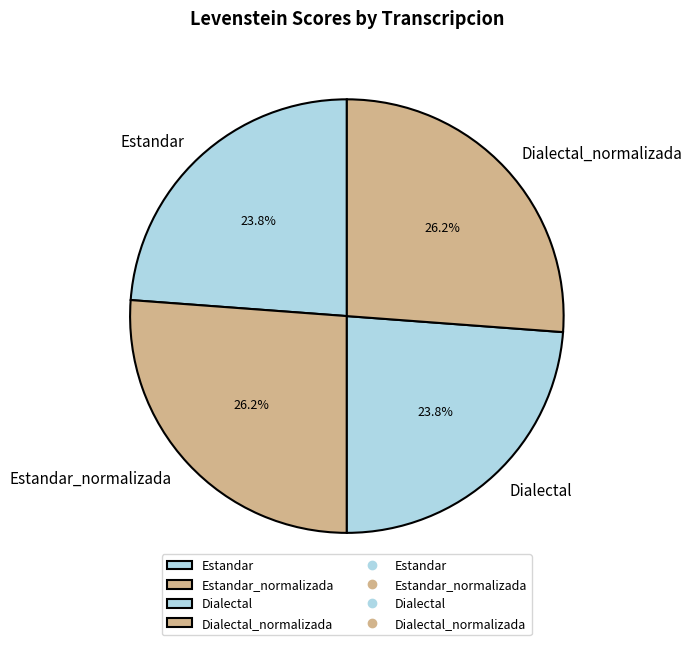

To the nearest percent, what is the difference between the largest and smallest slice percentages?

2%